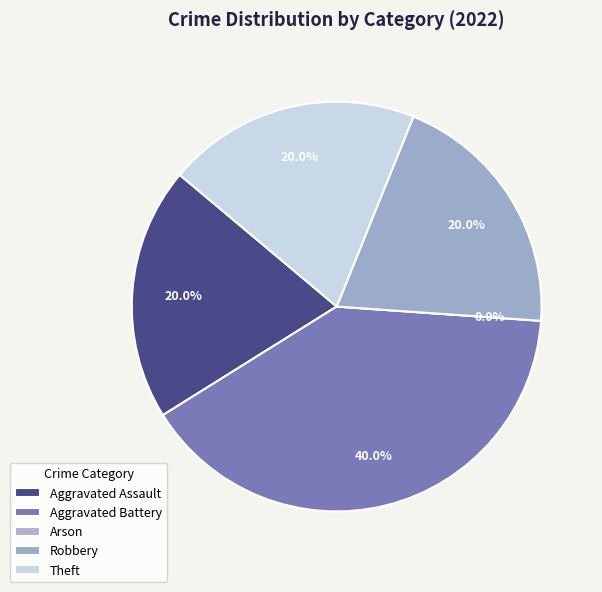

How many segments does this pie chart have?

5